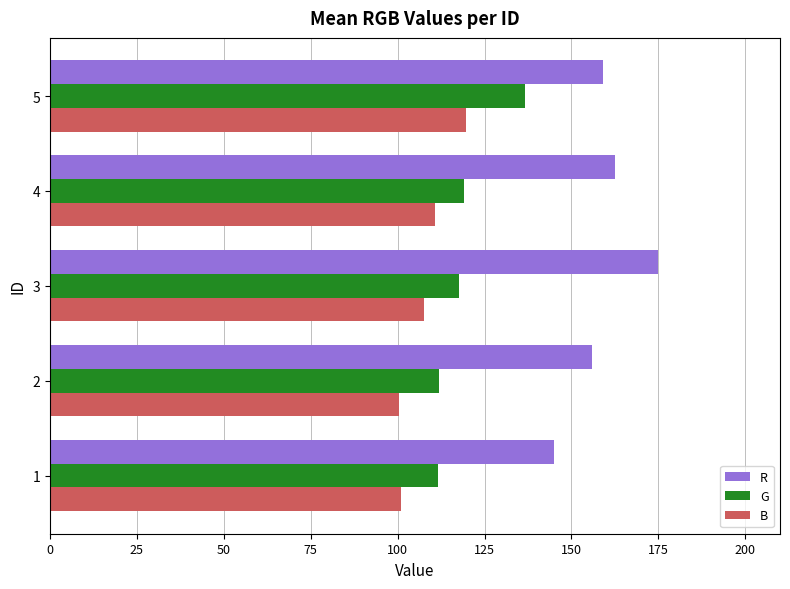

Between 2 and 3, which series saw the biggest shift?

R